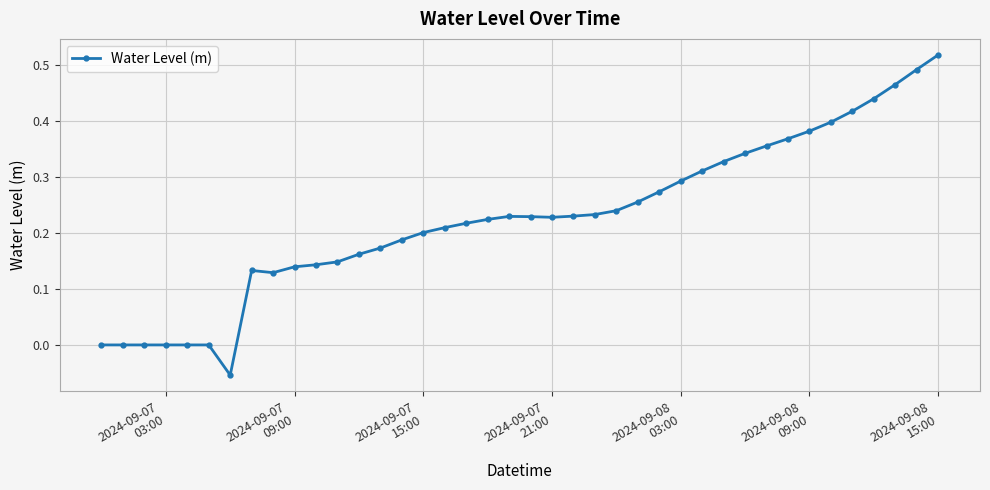

True or false: the data has more than 0 interior local peaks.

True